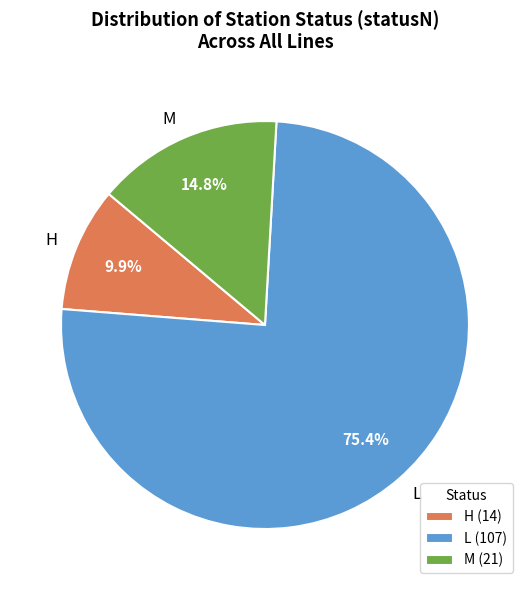

To the nearest percent, what portion does H represent?

10%